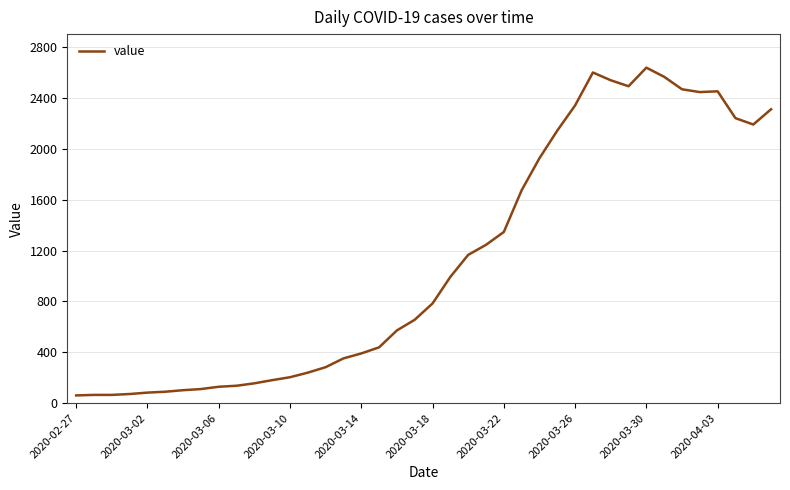

What is the minimum value shown in the chart?

61